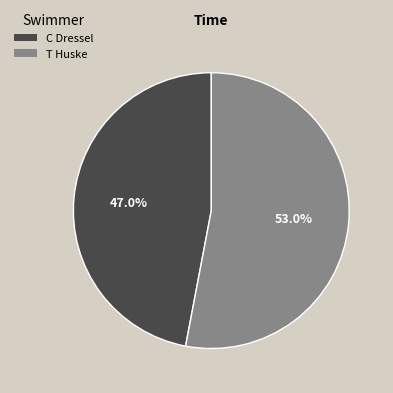

How many segments does this pie chart have?

2